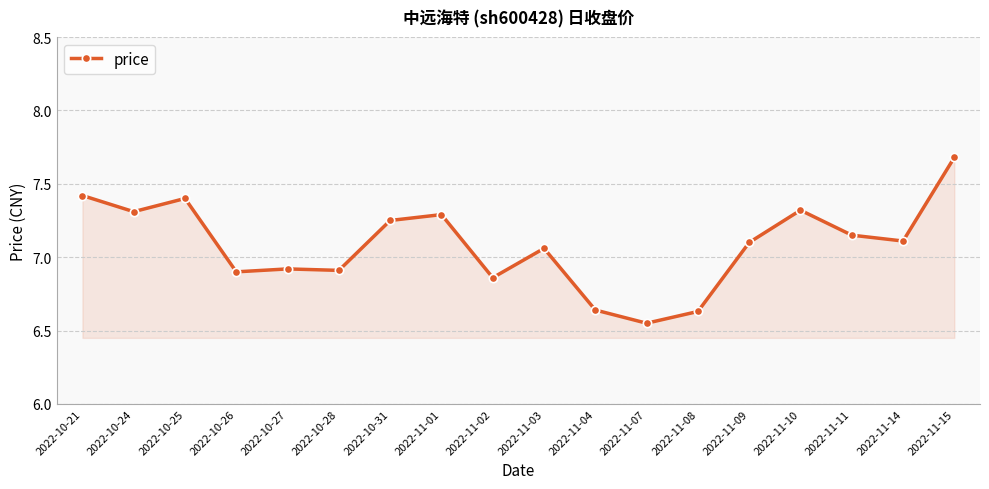

Where does the data first go above 7?

2022-10-21